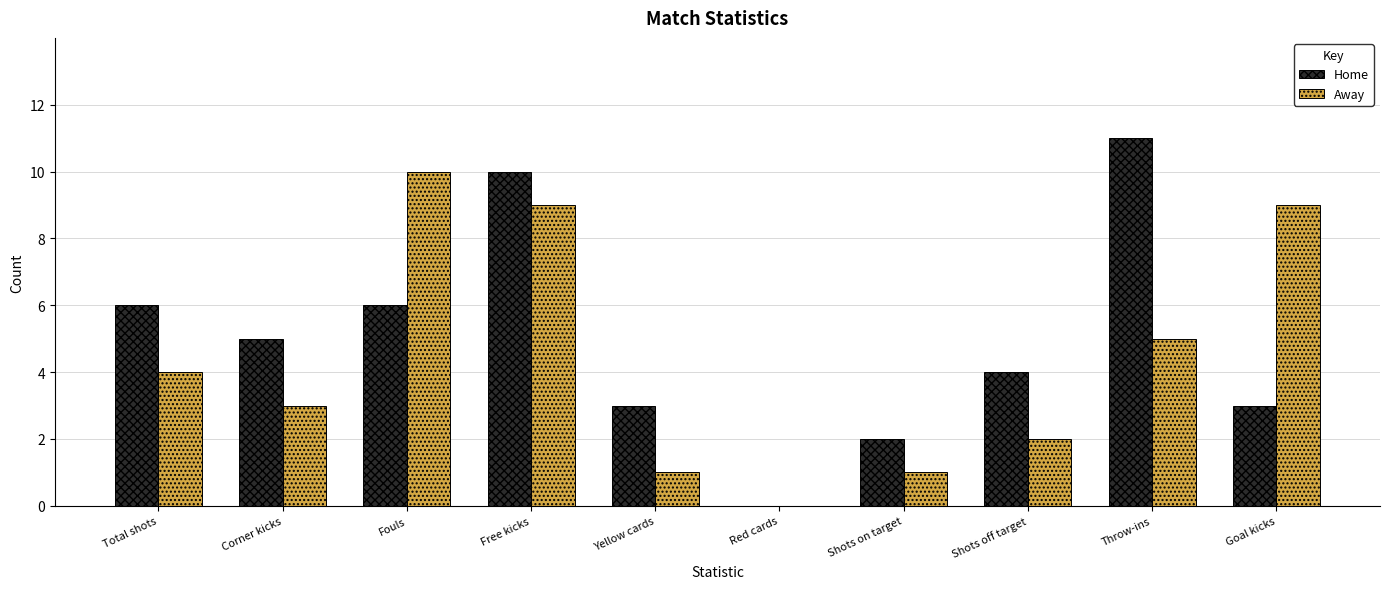

Reading right to left, list all the values displayed in this chart.

Home: 3	11	4	2	0	3	10	6	5	6
Away: 9	5	2	1	0	1	9	10	3	4